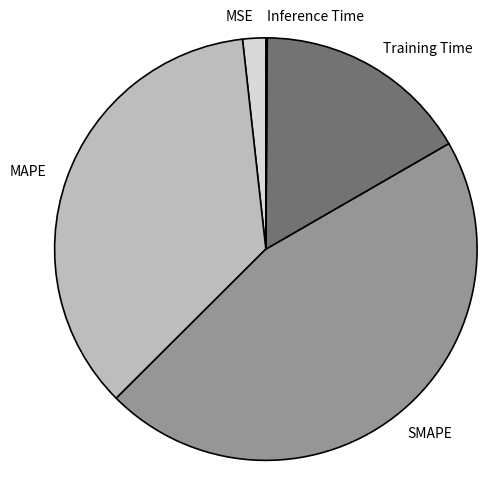

The Training Time slice represents 11% of the pie. True or false?

False